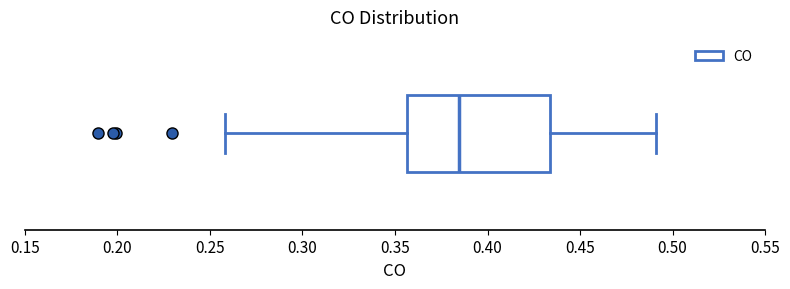

Where does the median line of the box sit on the x-axis? The values are not printed on the chart, so give them approximately, as read against the axis.

0.385